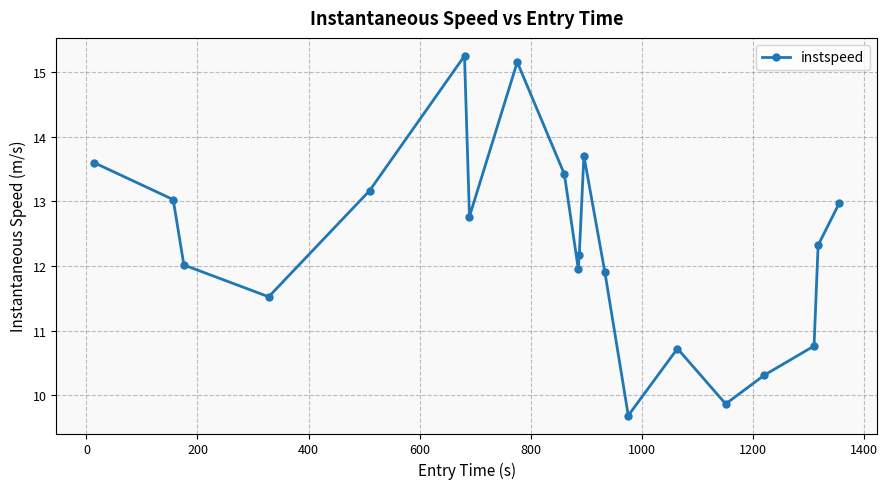

What is the difference between the maximum and minimum values?

5.6